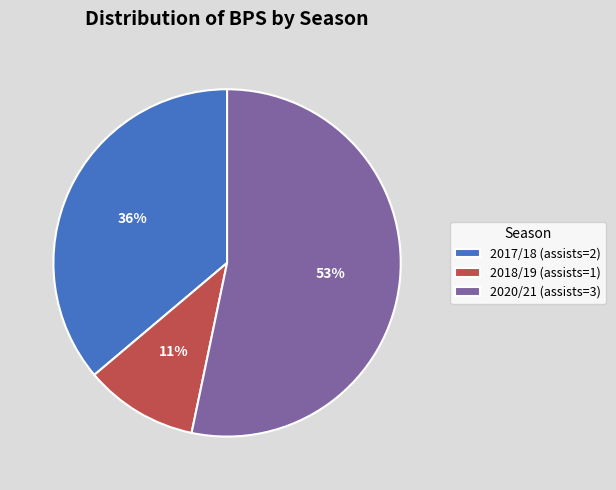

Which category has the smallest portion of the pie?

2018/19 (assists=1)